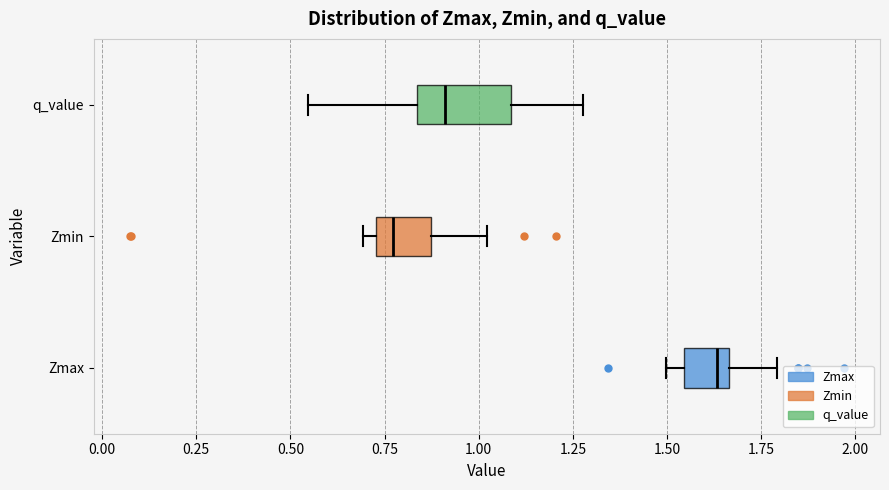

Reading bottom to top, transcribe this box plot: for each box, give where its median line is, the range the box spans, and where its two whiskers end, as read against the x-axis. The values are not printed on the chart, so give them approximately, as read against the axis.

Zmax: median 1.65 (just left of the box's right edge), box 1.55 to 1.65, whiskers 1.50 to 1.80
Zmin: median 0.75 (just right of the box's left edge), box 0.75 to 0.85, whiskers 0.70 to 1.00
q_value: median 0.90, box 0.85 to 1.10, whiskers 0.55 to 1.30